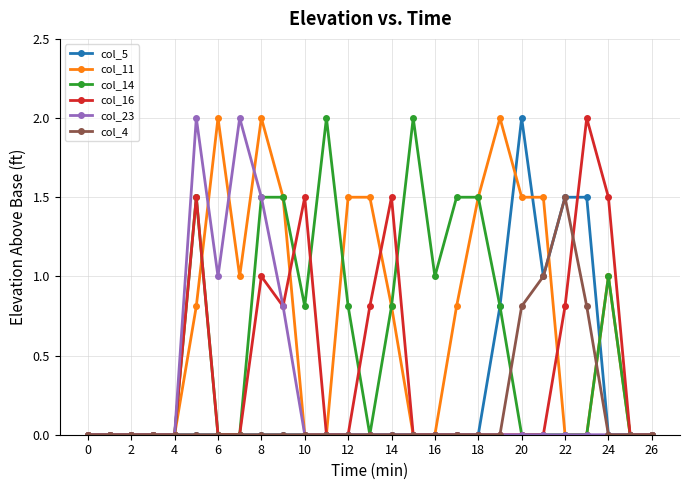

What is the value of the col_4 point at the 22nd from the left?

1.0